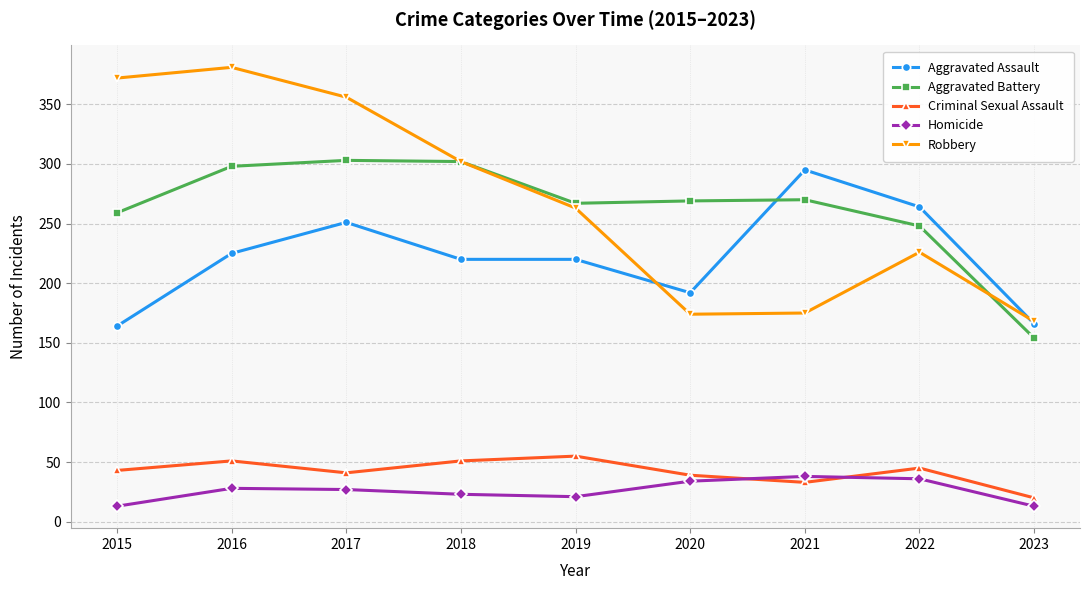

What is the difference between the Homicide values at 2023 and 2021?

25